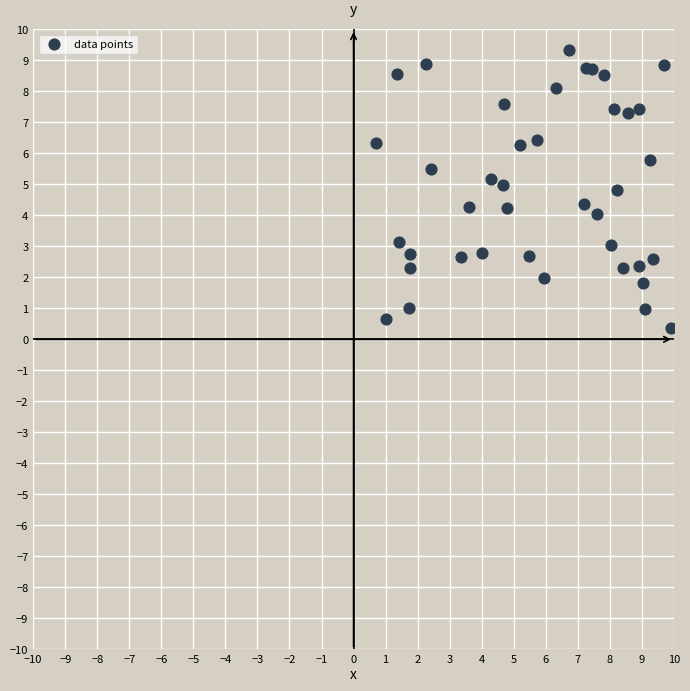

What is the range of X values (max minus min)?

9.2